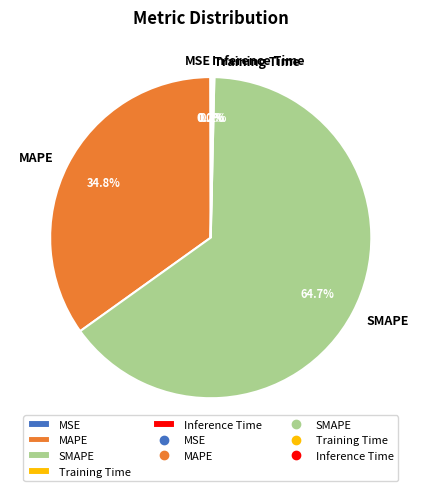

Which category has the biggest portion of the pie?

SMAPE